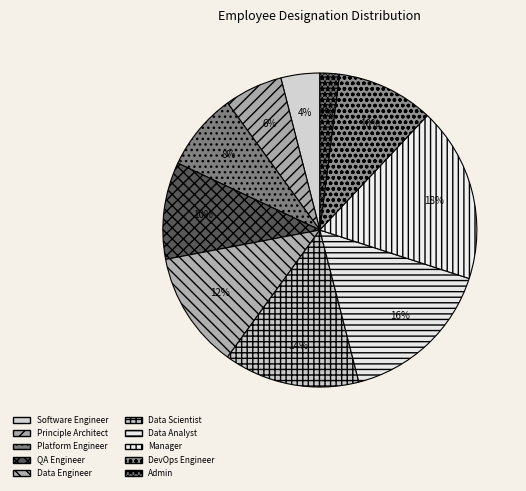

To the nearest percent, what portion does Data Engineer represent?

12%